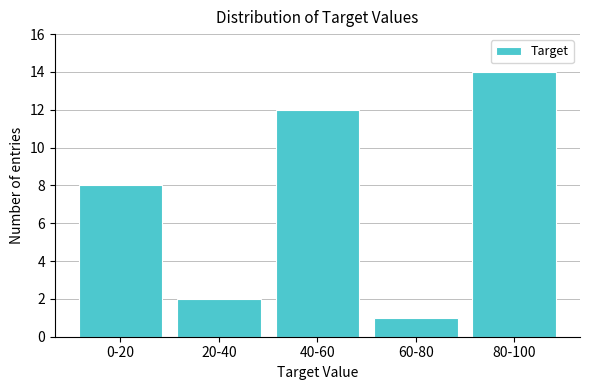

Reading left to right, transcribe all the data shown in this chart.

0-20=8	20-40=2	40-60=12	60-80=1	80-100=14